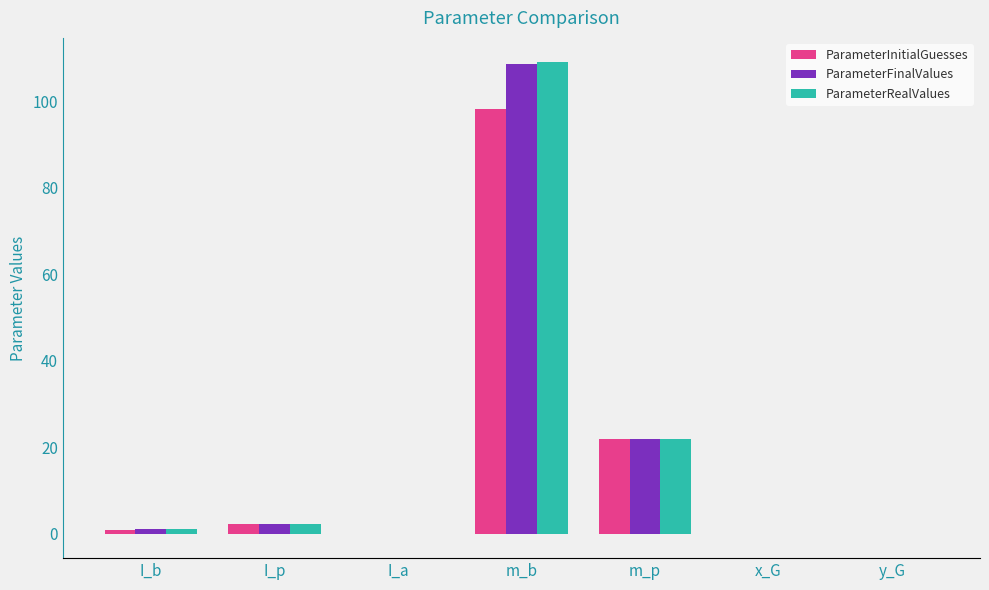

Which category has the highest value across all series?

m_b